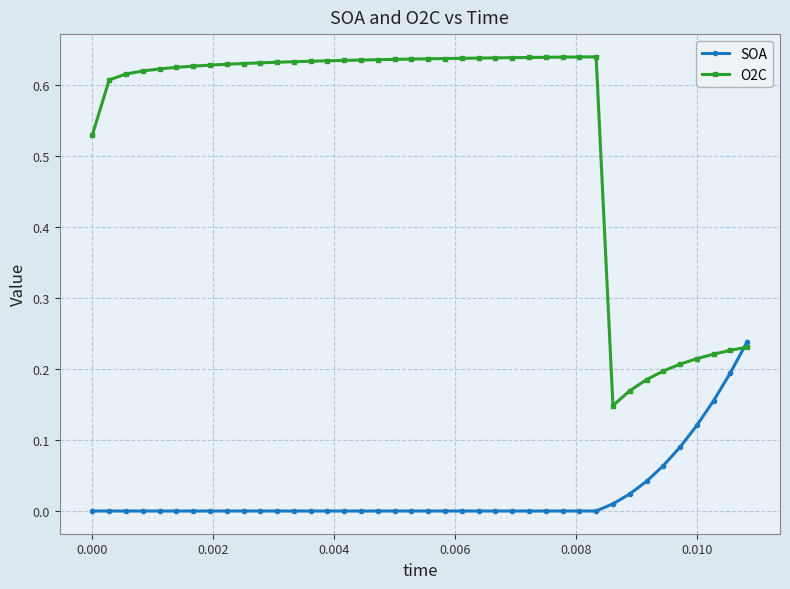

What is the sum of all SOA values?

0.9